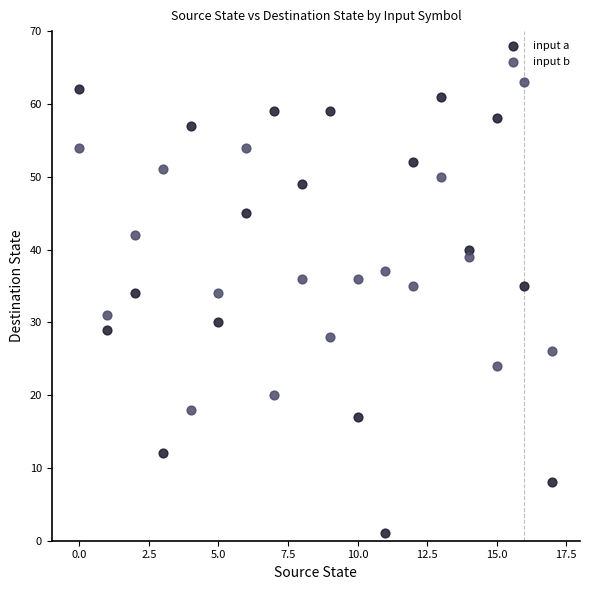

What are all the series names shown in the legend?

input a, input b